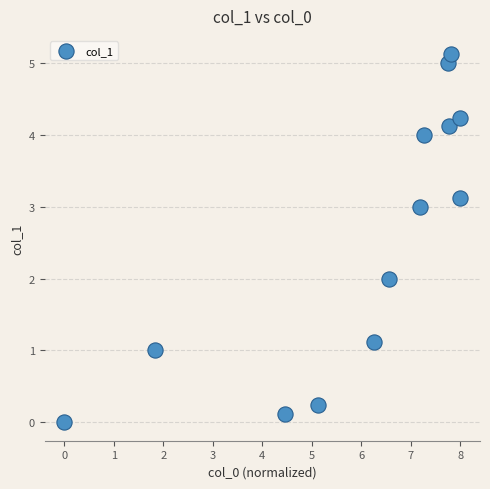

What is the range of X values (max minus min)?

8.0